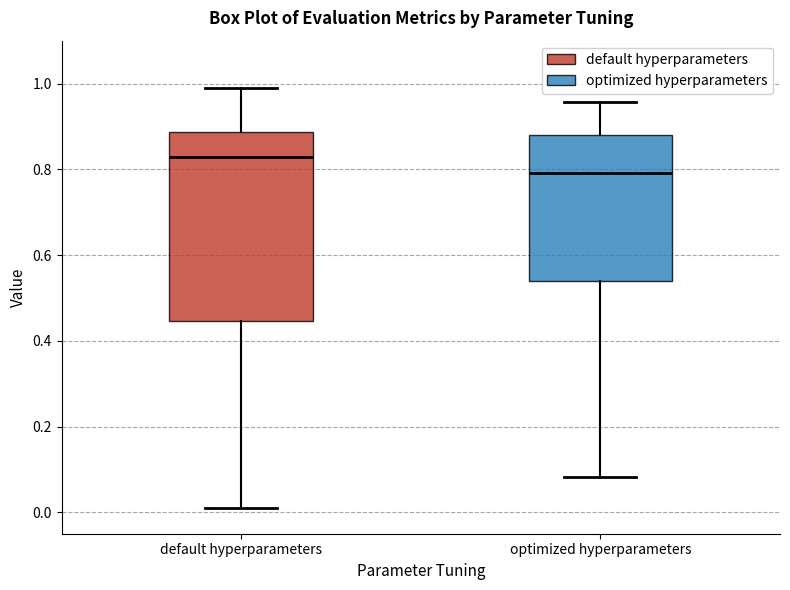

Where does the lower whisker of the box for default hyperparameters end on the y-axis? The values are not printed on the chart, so give them approximately, as read against the axis.

0.02